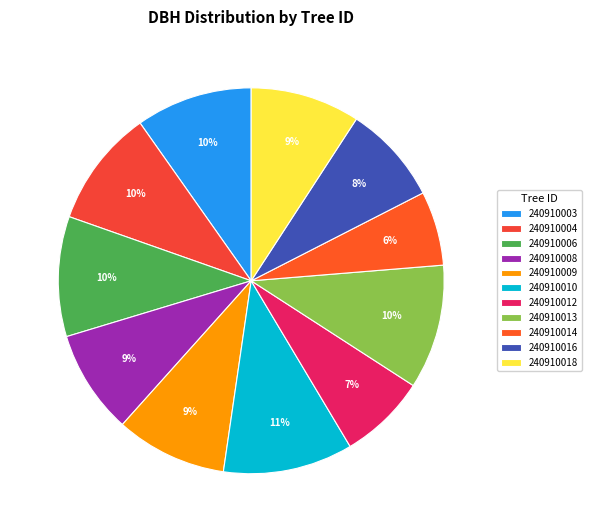

True or false: 240910008 accounts for 3% of the total.

False